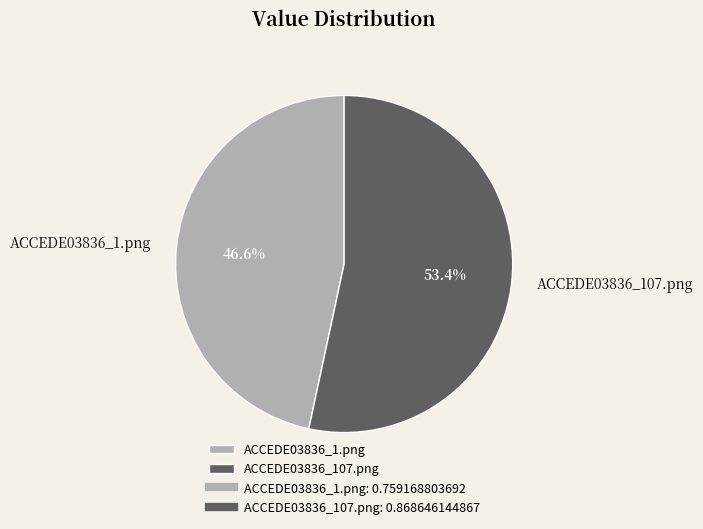

Does ACCEDE03836_1.png represent more than half of the total?

No